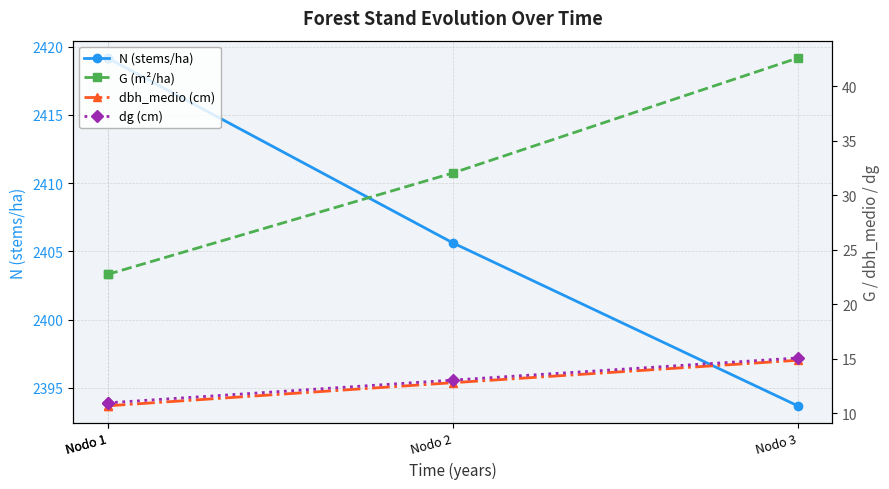

Is it true that dbh_medio (cm) equals 12.8 at Nodo 2?

True